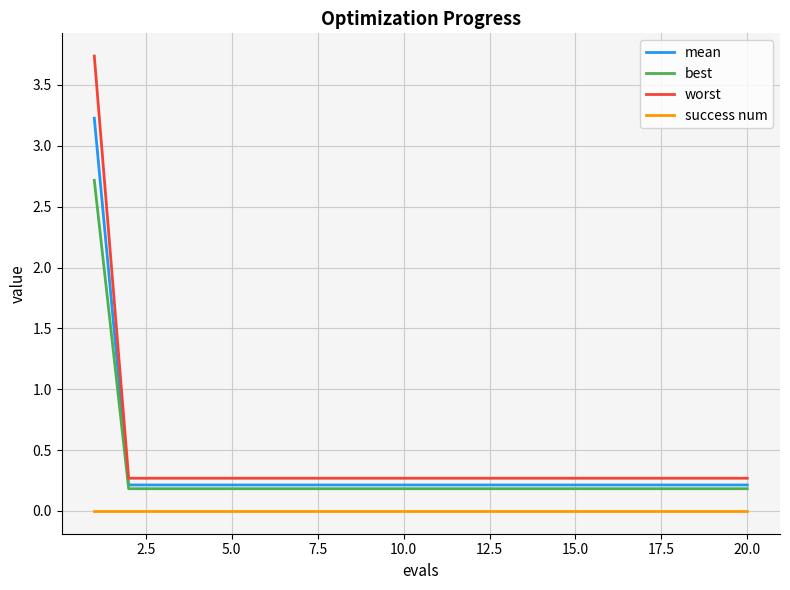

How many lines are shown in the chart?

4